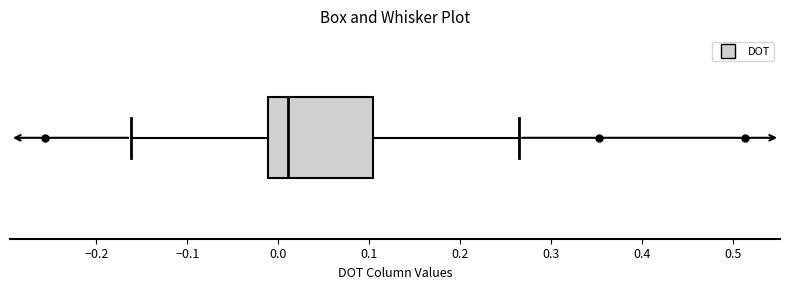

Transcribe this box plot: give where the median line is, the range the box spans, and where the two whiskers end, as read against the x-axis. The values are not printed on the chart, so give them approximately, as read against the axis.

median 0.01, box -0.01 to 0.10, whiskers -0.16 to 0.26